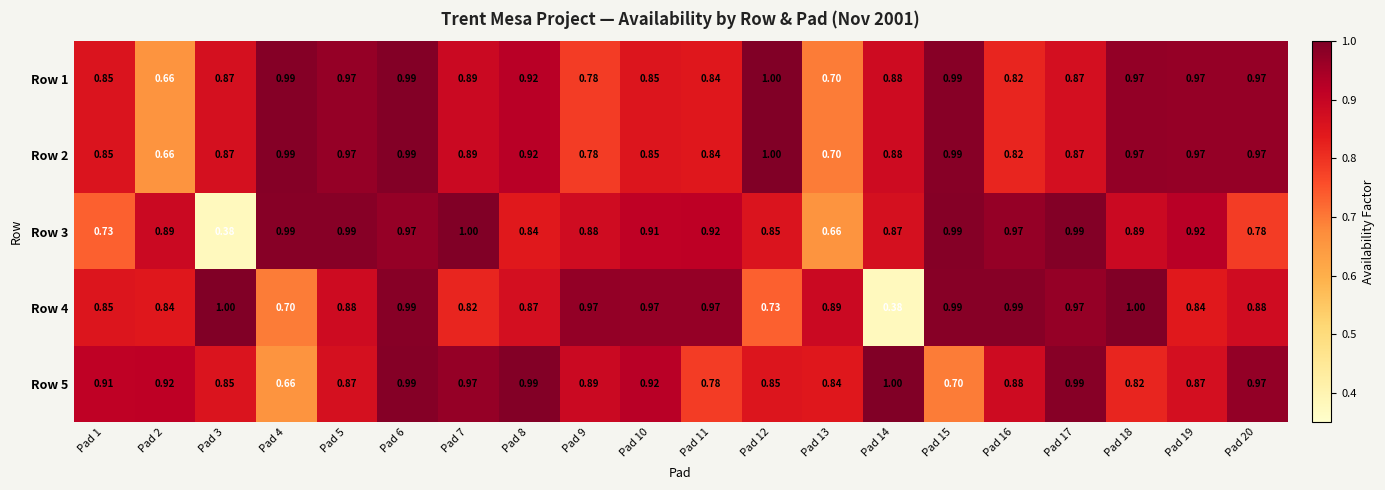

At which category is the sum across all series the highest?

Pad 6